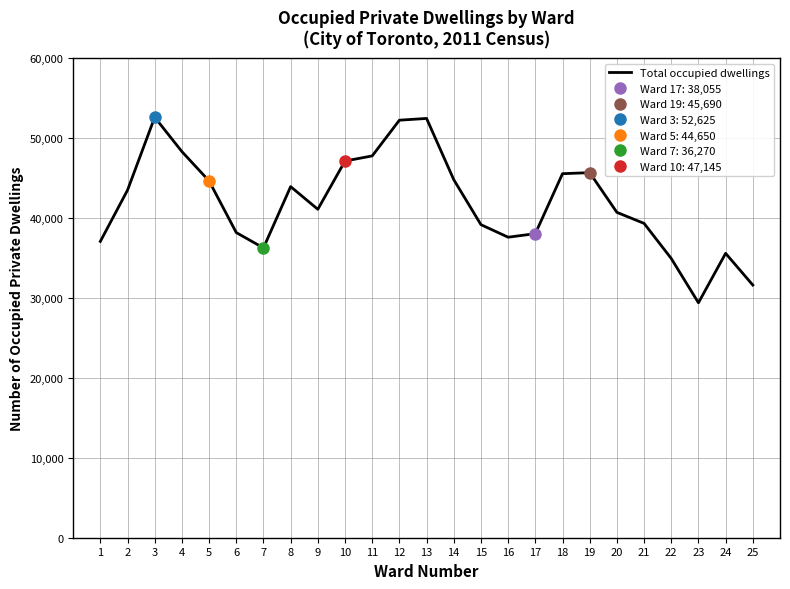

What is the ratio of the value at 23 to the value at 24?

0.8